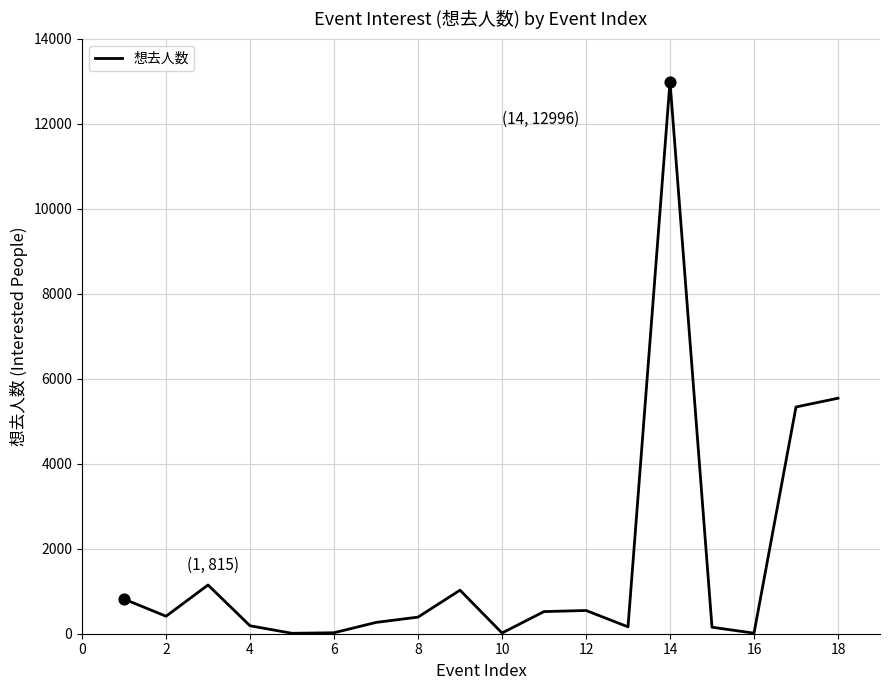

What is the difference between the maximum and minimum values?

12986